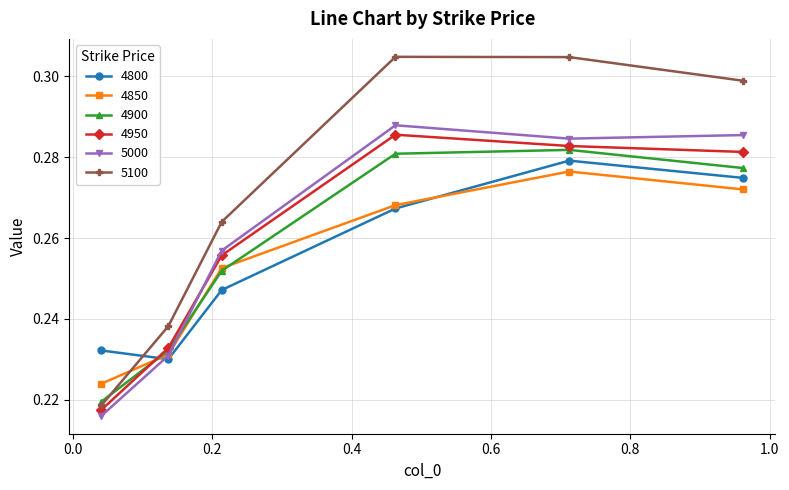

At how many categories does at least one series exceed 0?

6